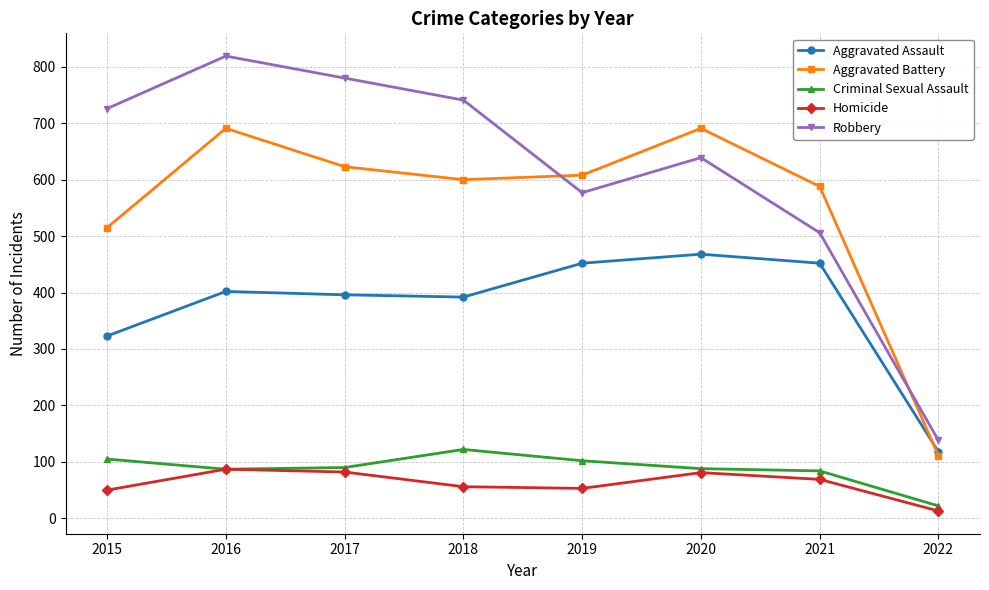

How many distinct data groups are displayed?

5